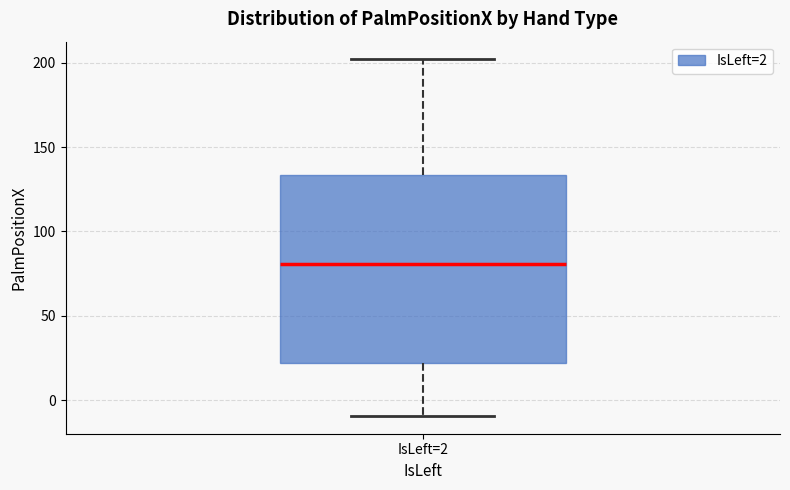

Where does the median line of the box for IsLeft=2 sit on the y-axis? The values are not printed on the chart, so give them approximately, as read against the axis.

80